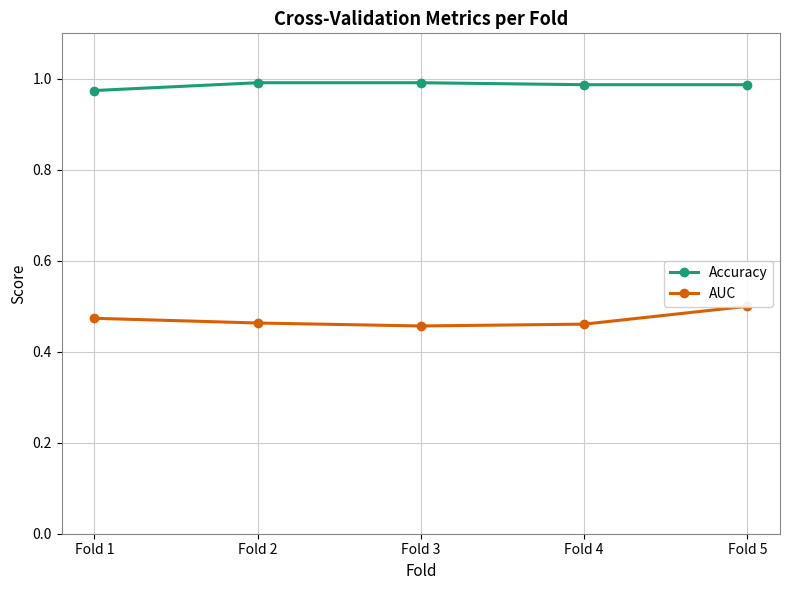

Reading left to right, list all the values displayed in this chart.

Accuracy: 1.0	1.0	1.0	1.0	1.0
AUC: 0.5	0.5	0.5	0.5	0.5